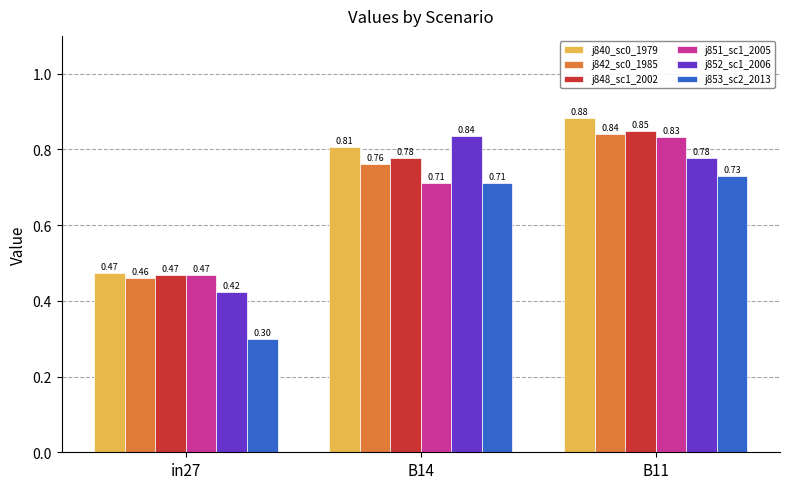

What is the total value across all series at in27?

2.6